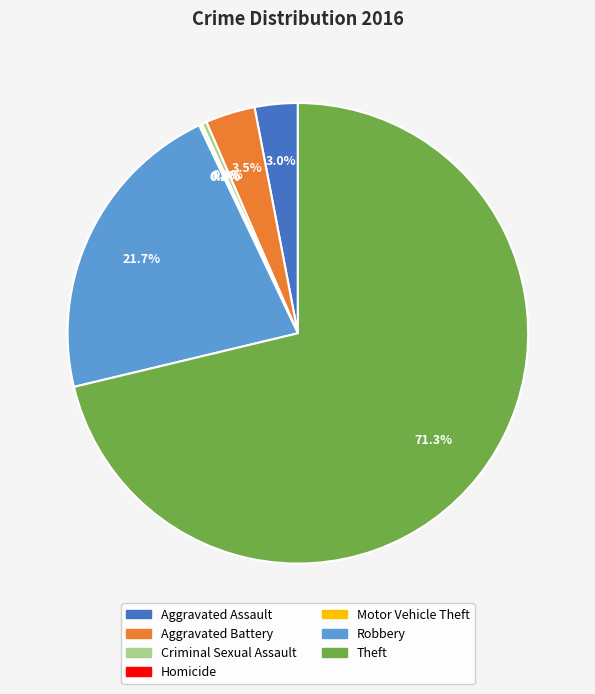

Between Theft and Aggravated Battery, which is larger?

Theft